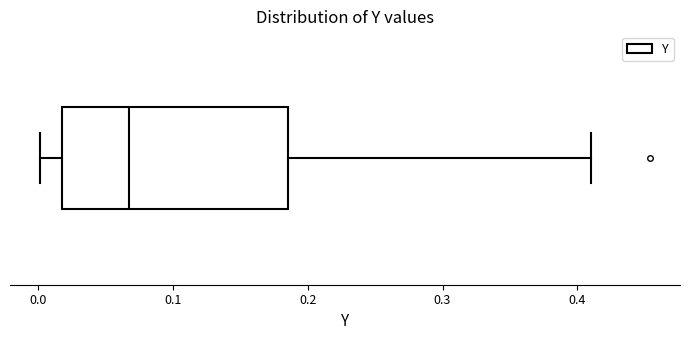

Where does the left whisker of the box end on the x-axis? The values are not printed on the chart, so give them approximately, as read against the axis.

0.00